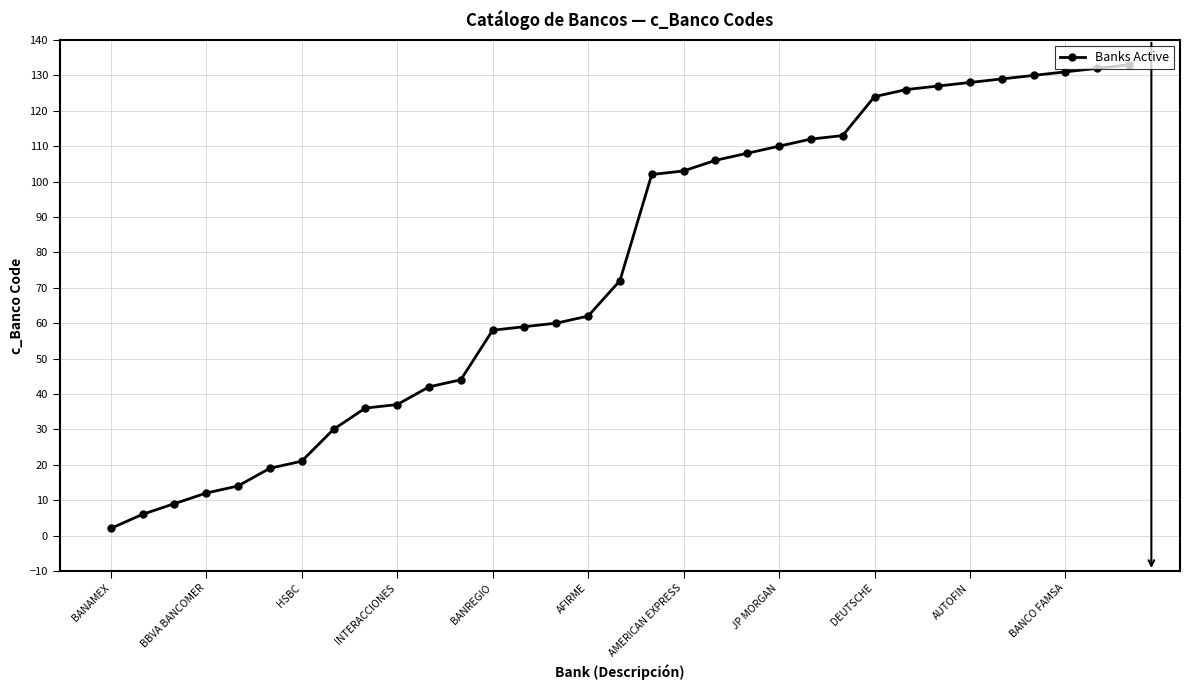

What is the average value?

76